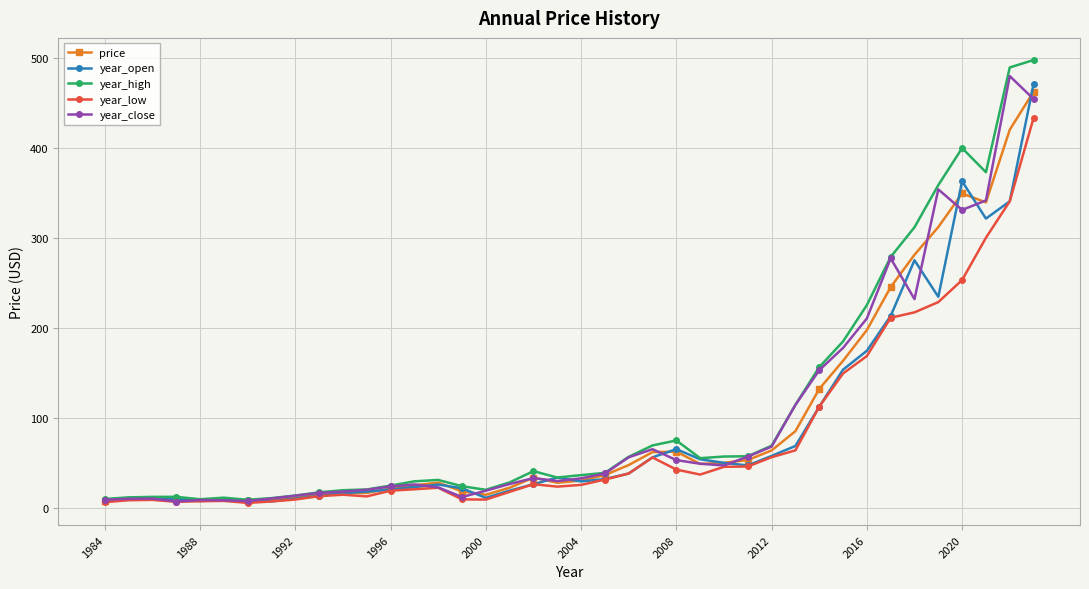

Which series has the largest range (max minus min)?

year_high